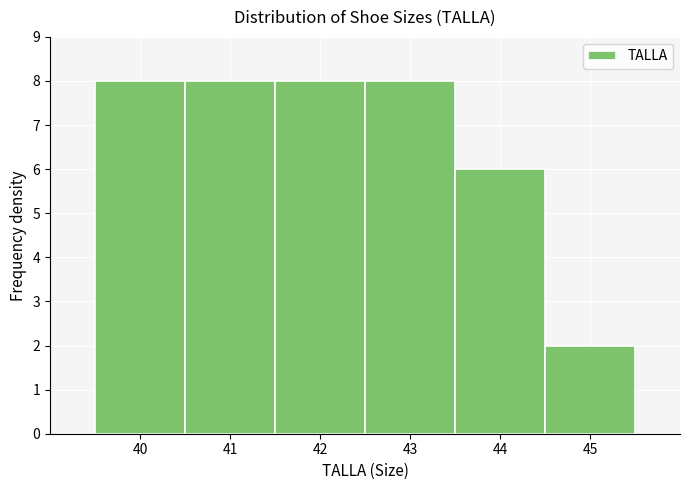

Reading left to right, transcribe this chart: for each bar, give the range it covers on the x-axis and its height. The values are not printed on the chart, so give them approximately, as read against the axis.

39.5 to 40.5: 8
40.5 to 41.5: 8
41.5 to 42.5: 8
42.5 to 43.5: 8
43.5 to 44.5: 6
44.5 to 45.5: 2